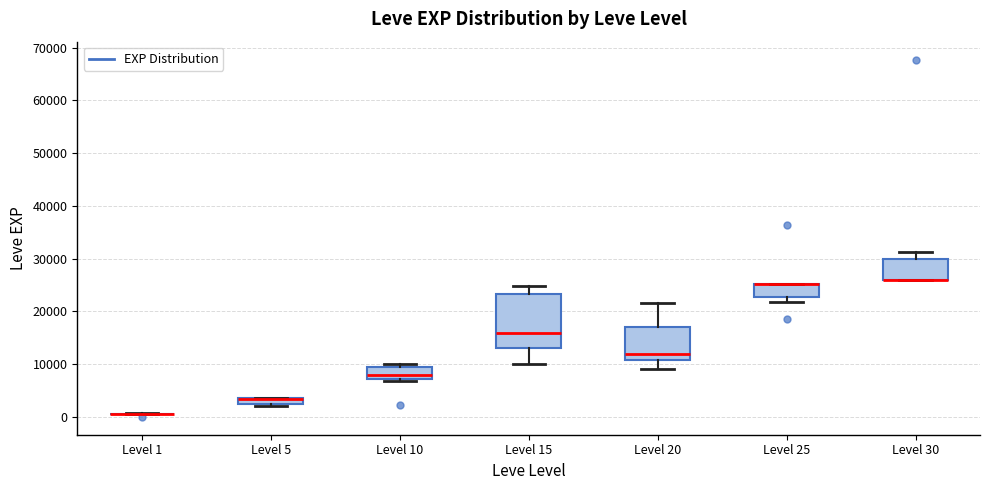

Where is the upper edge of the box for Level 20 on the y-axis? The values are not printed on the chart, so give them approximately, as read against the axis.

17000